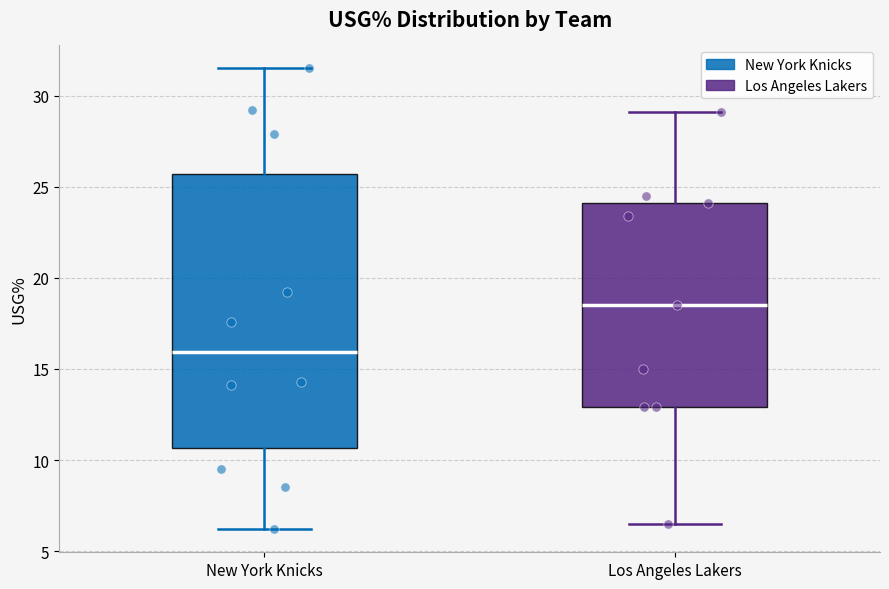

Reading left to right, read every box against the y-axis: the position of its median line, the range the box covers, and the ends of its whiskers. The values are not printed on the chart, so give them approximately, as read against the axis.

New York Knicks: median 16.0, box 10.5 to 25.5, whiskers 6.0 to 31.5
Los Angeles Lakers: median 18.5, box 13.0 to 24.0, whiskers 6.5 to 29.0